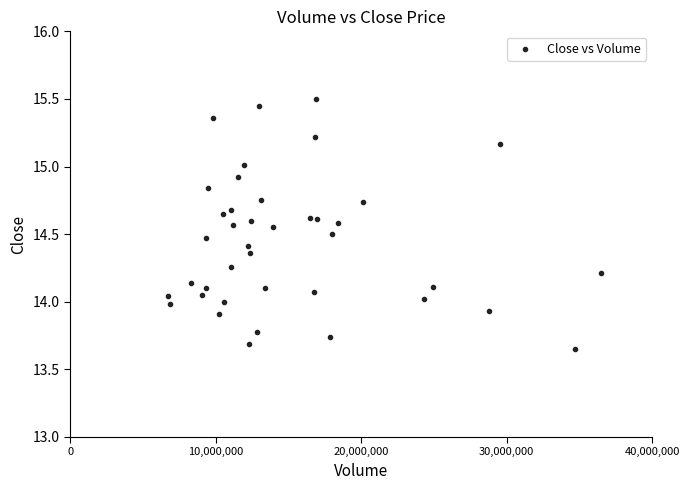

What is the range of X values (max minus min)?

29741200.0